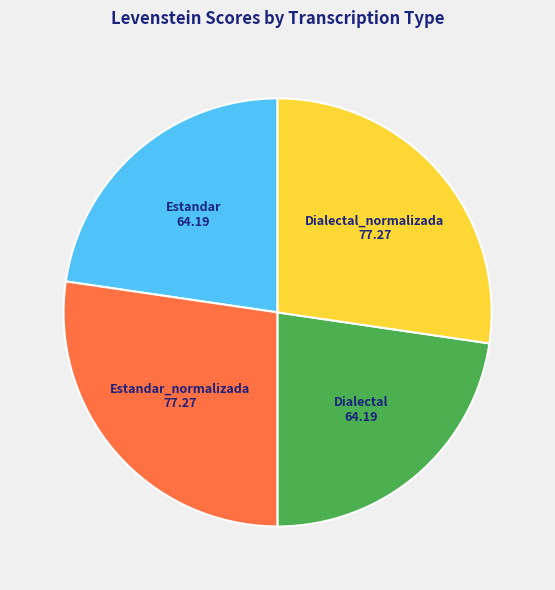

Is there any slice that represents more than half of the pie?

No